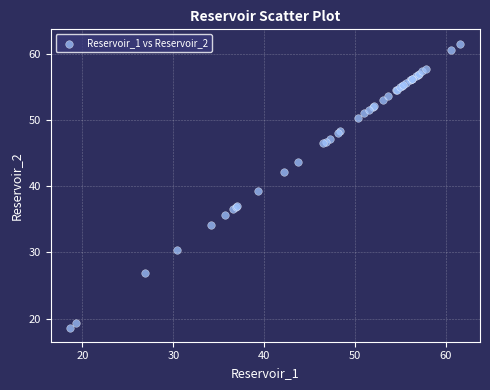

What Y value in the scatter plot is closest to 40?

39.3